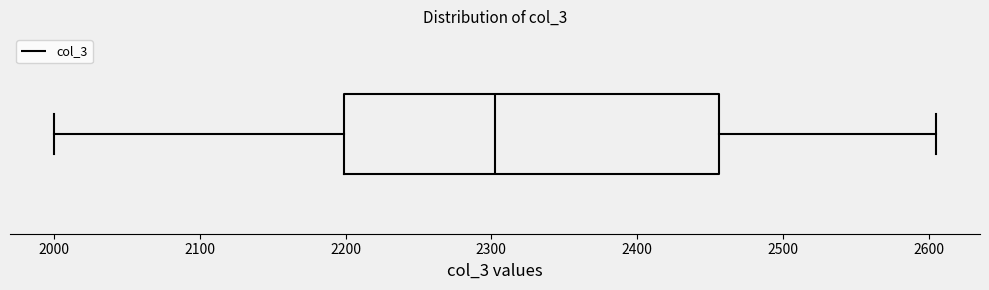

Where does the median line of the box sit on the x-axis? The values are not printed on the chart, so give them approximately, as read against the axis.

2300